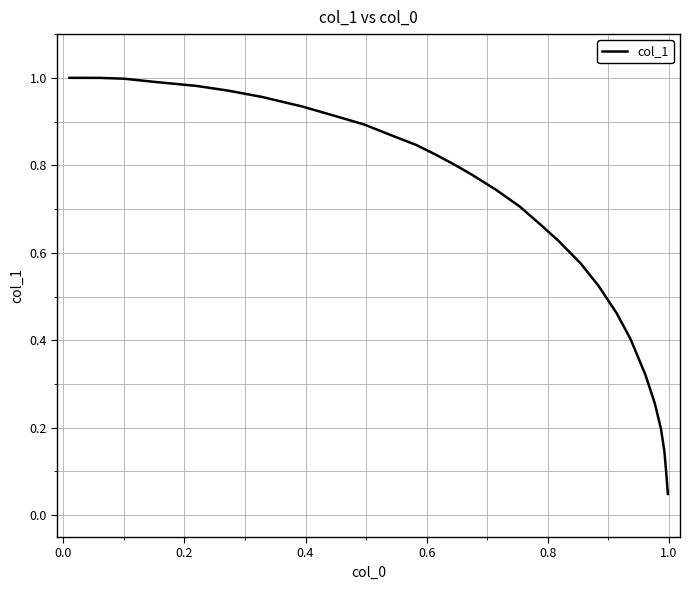

What is the label of the 6th point from the left?

0.8